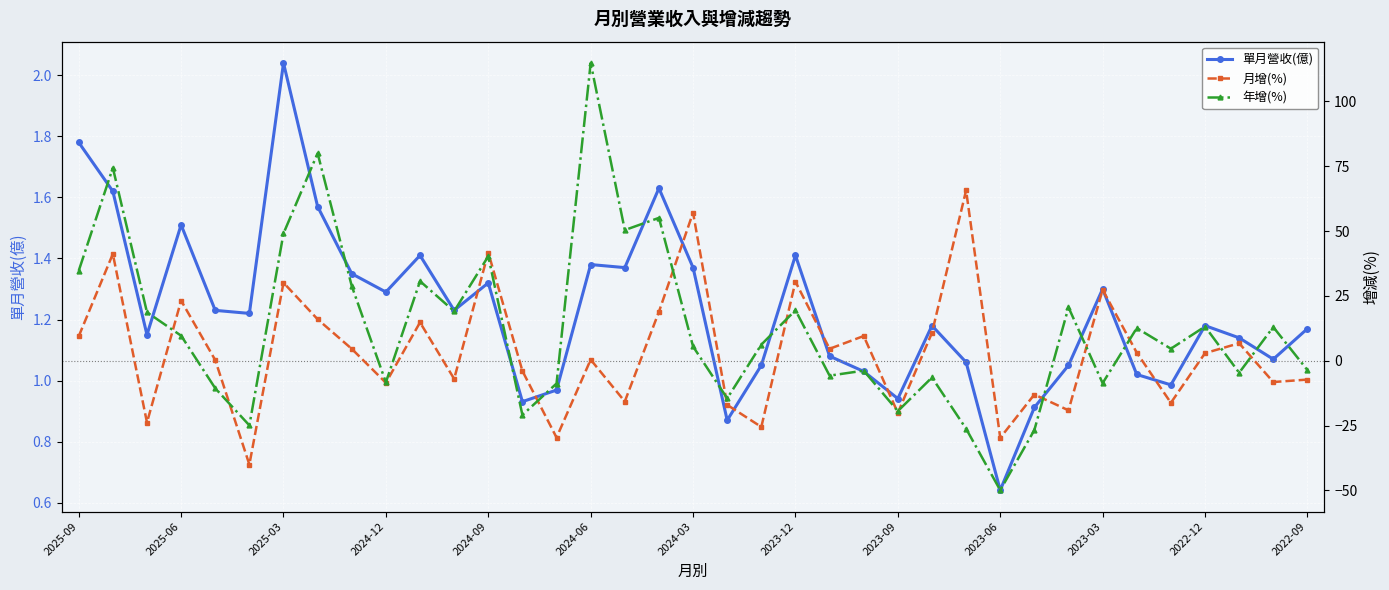

How many values in the 單月營收(億) series exceed 1?

30